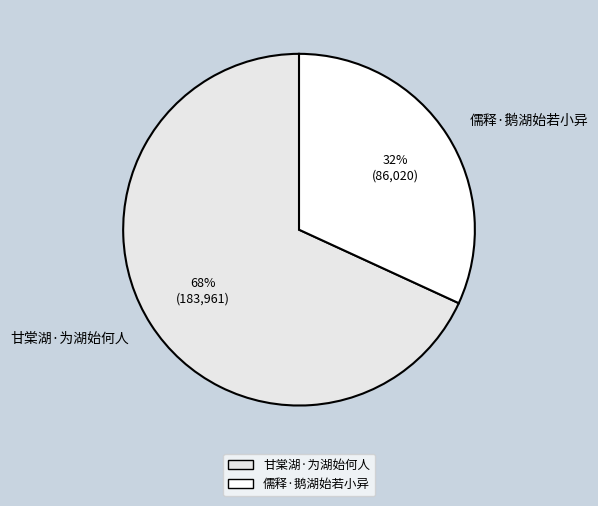

Between 甘棠湖·为湖始何人 and 儒释·鹅湖始若小异, which is larger?

甘棠湖·为湖始何人